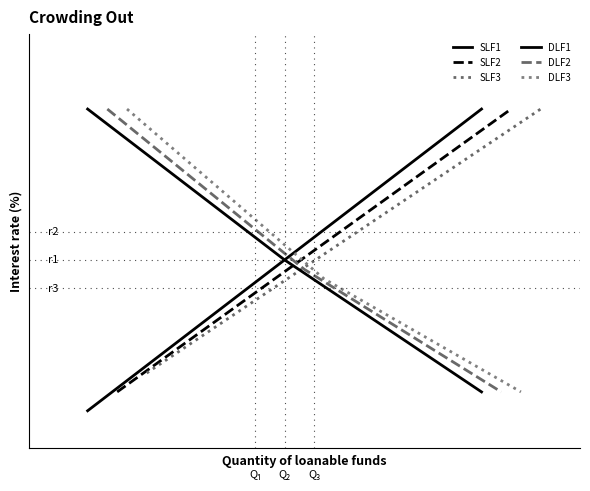

At how many categories does at least one series exceed 1?

3